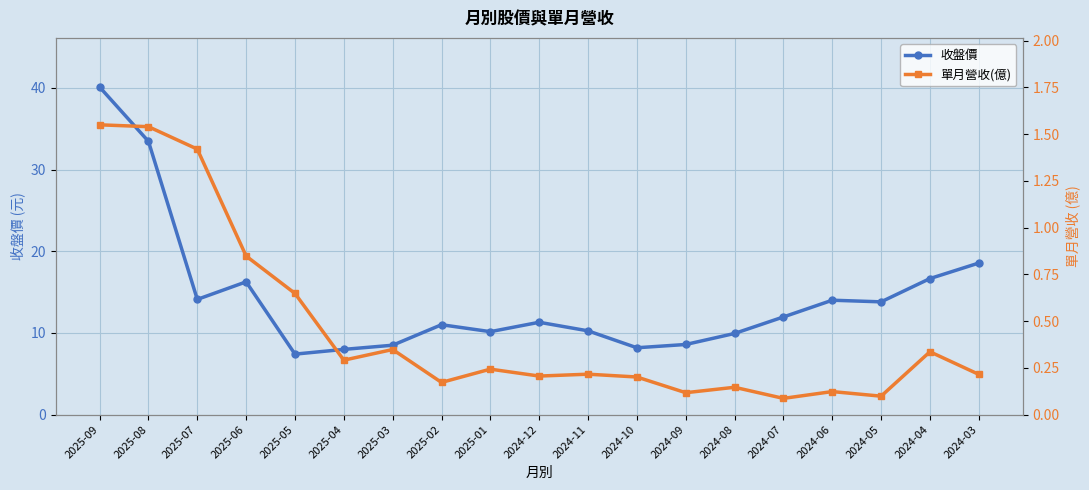

Which series has the largest total across all categories?

收盤價